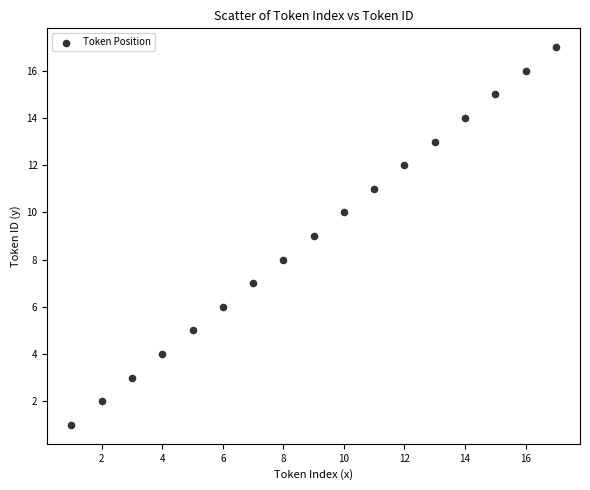

What is the range of X values (max minus min)?

16